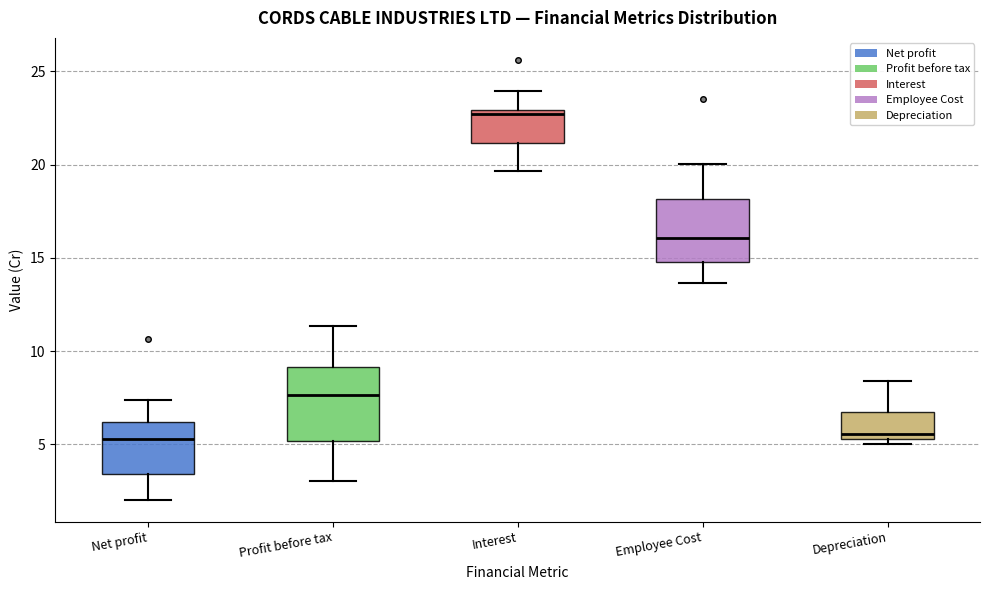

Comparing the boxes themselves (not the whiskers), which one is the tallest?

Profit before tax